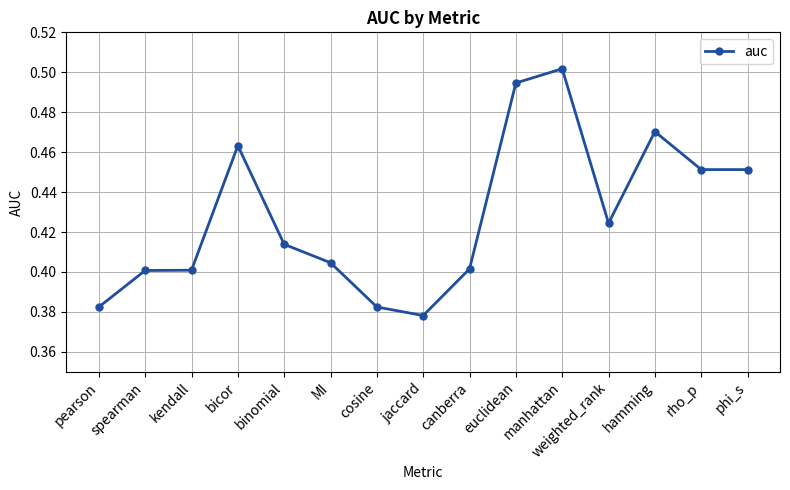

Which label corresponds to the smallest value in the chart?

jaccard